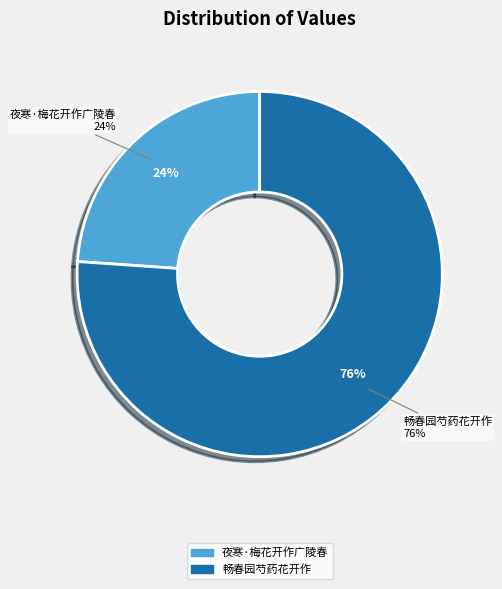

Count the number of slices in the pie.

2